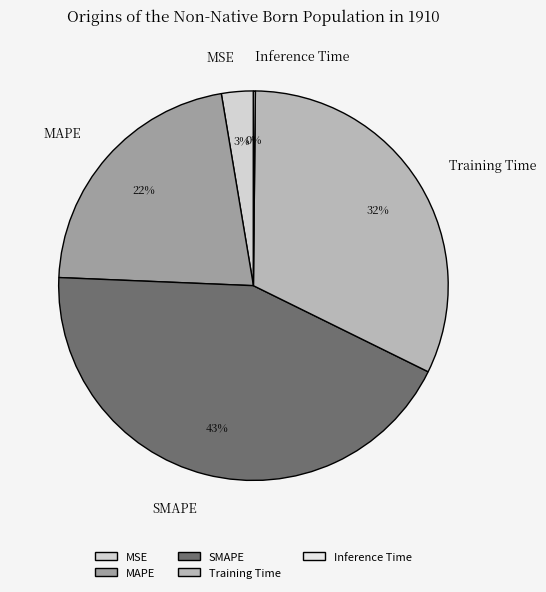

To the nearest percent, what portion does SMAPE represent?

43%